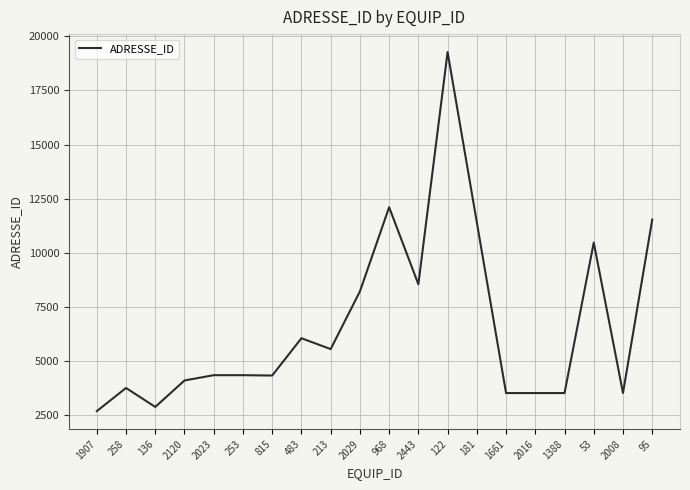

Between 483 and 253, which is larger?

483